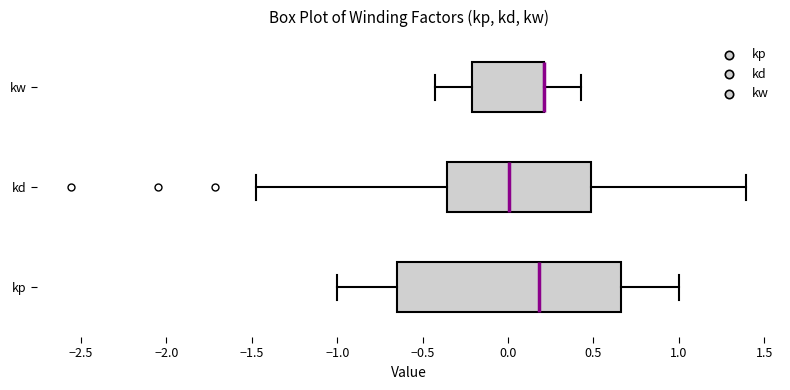

Reading bottom to top, transcribe this box plot: for each box, give where its median line is, the range the box spans, and where its two whiskers end, as read against the x-axis. The values are not printed on the chart, so give them approximately, as read against the axis.

kp: median 0.20, box -0.65 to 0.65, whiskers -1.00 to 1.00
kd: median 0.00, box -0.35 to 0.50, whiskers -1.50 to 1.40
kw: median 0.20 (drawn on the box's right edge), box -0.20 to 0.20, whiskers -0.45 to 0.45